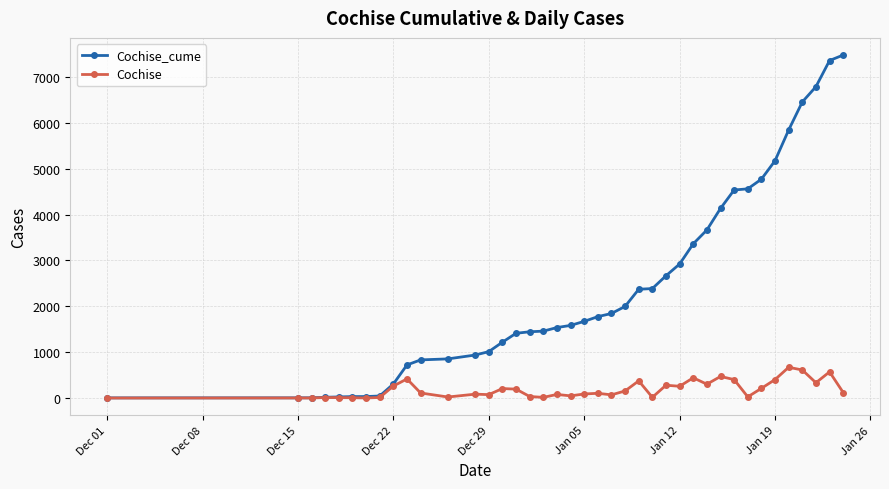

What is the maximum value shown in the chart?

7477